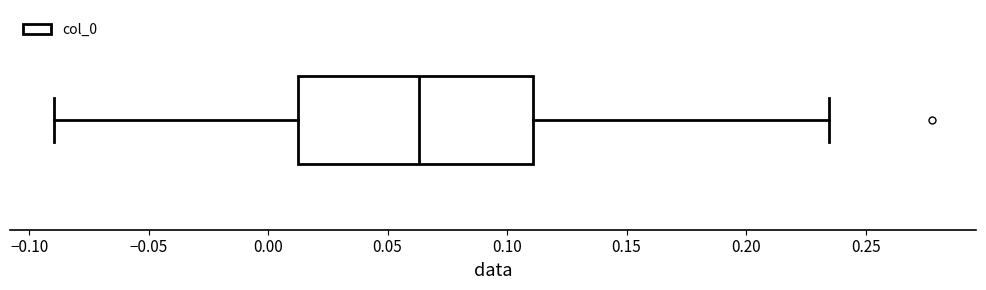

Where does the right whisker of the box end on the x-axis? The values are not printed on the chart, so give them approximately, as read against the axis.

0.235